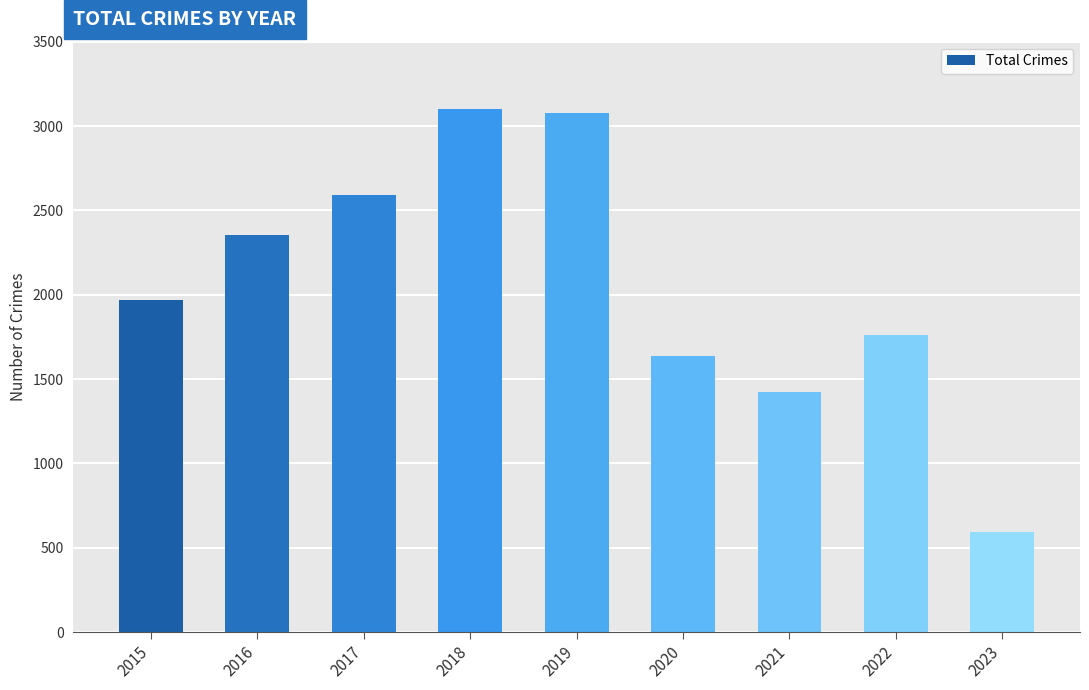

What is the minimum value shown in the chart?

592